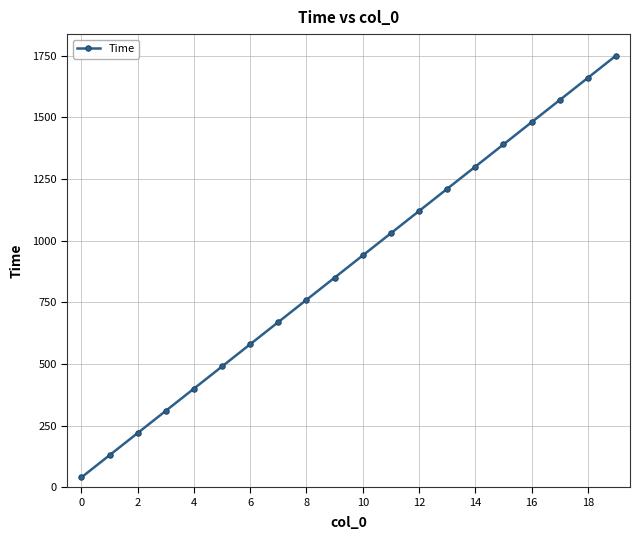

What is the greatest value displayed?

1750